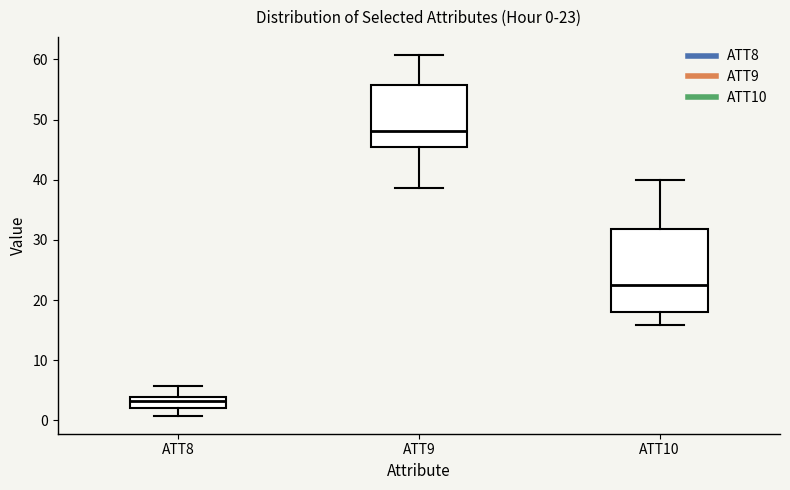

Which box is the tallest, from its lower edge to its upper edge?

ATT10